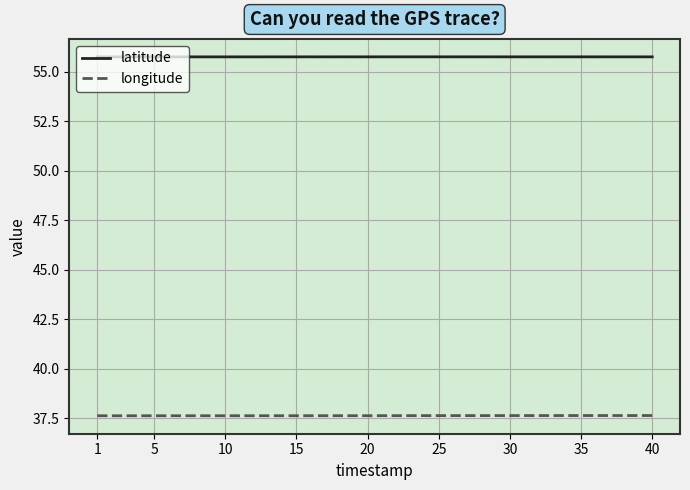

True or false: latitude and longitude intersect in this chart.

False